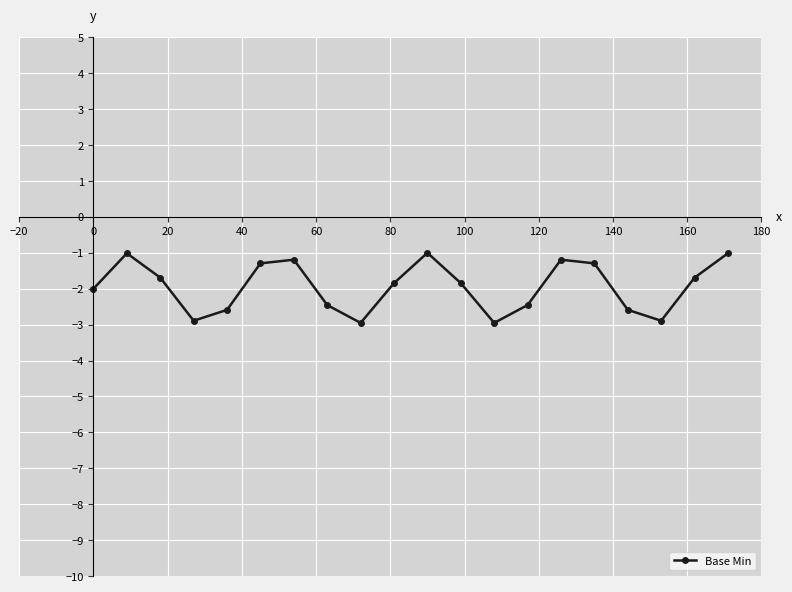

How many data points does each series have?

20